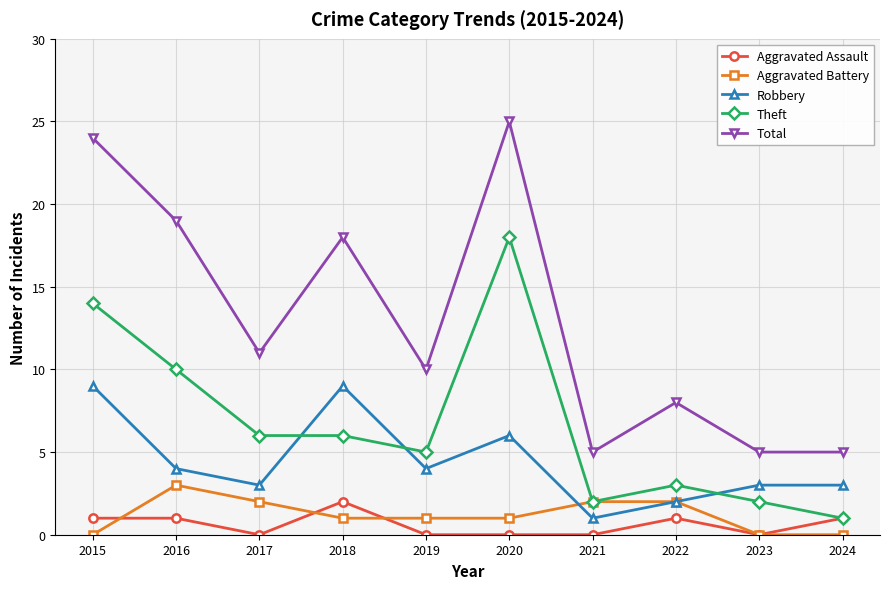

What is the maximum value for Aggravated Battery?

3